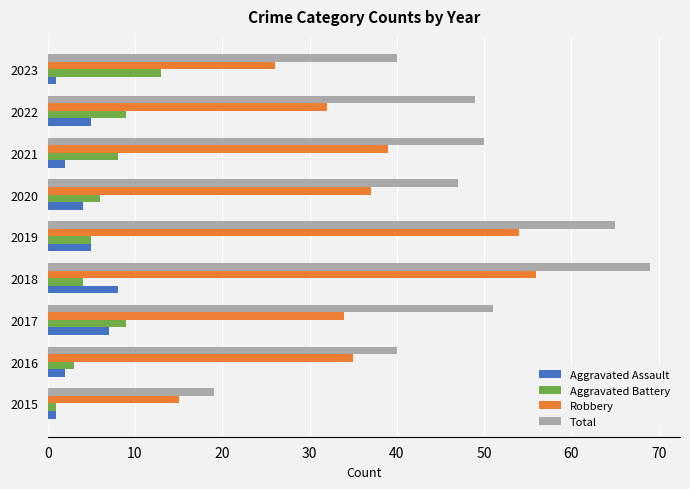

What are all the series names shown in the legend?

Aggravated Assault, Aggravated Battery, Robbery, Total